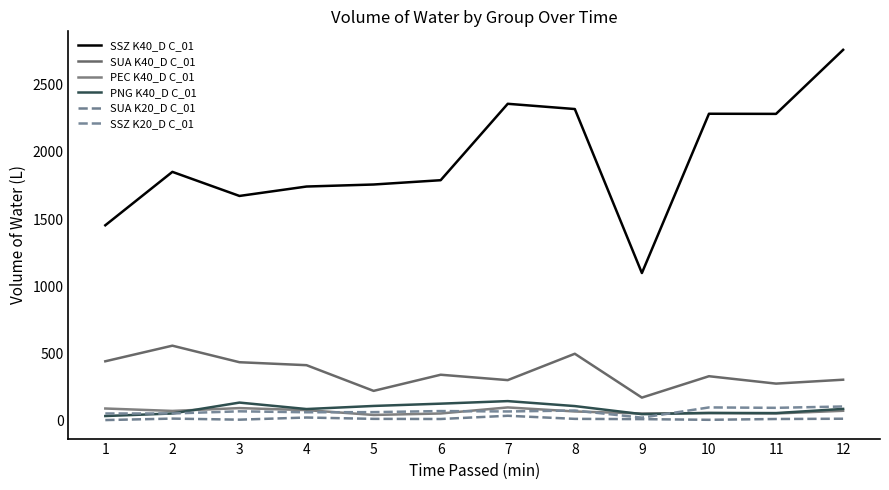

At which category does SSZ K40_D C_01 reach its first local peak?

2